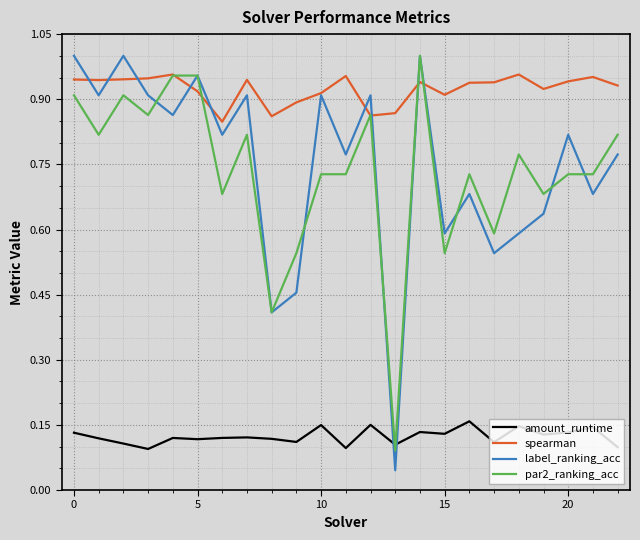

Which series has the largest range (max minus min)?

label_ranking_acc